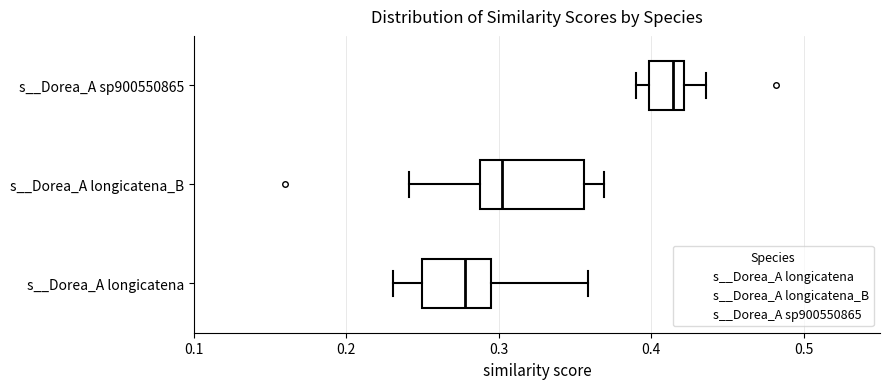

Which box is the widest, from its left edge to its right edge?

s__Dorea_A longicatena_B